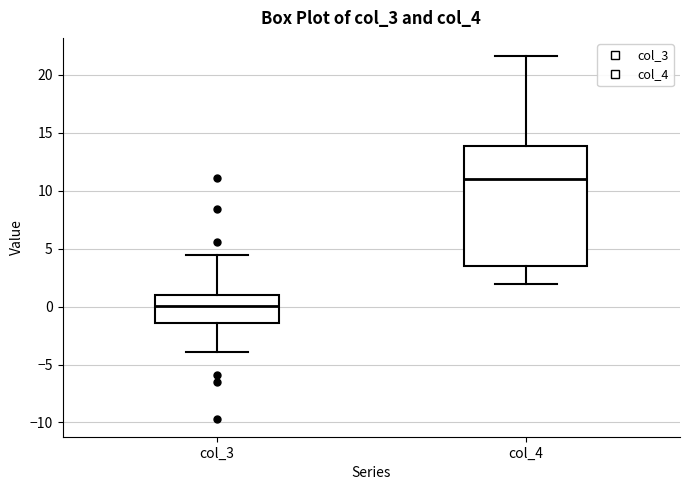

Which box has the highest median line?

col_4